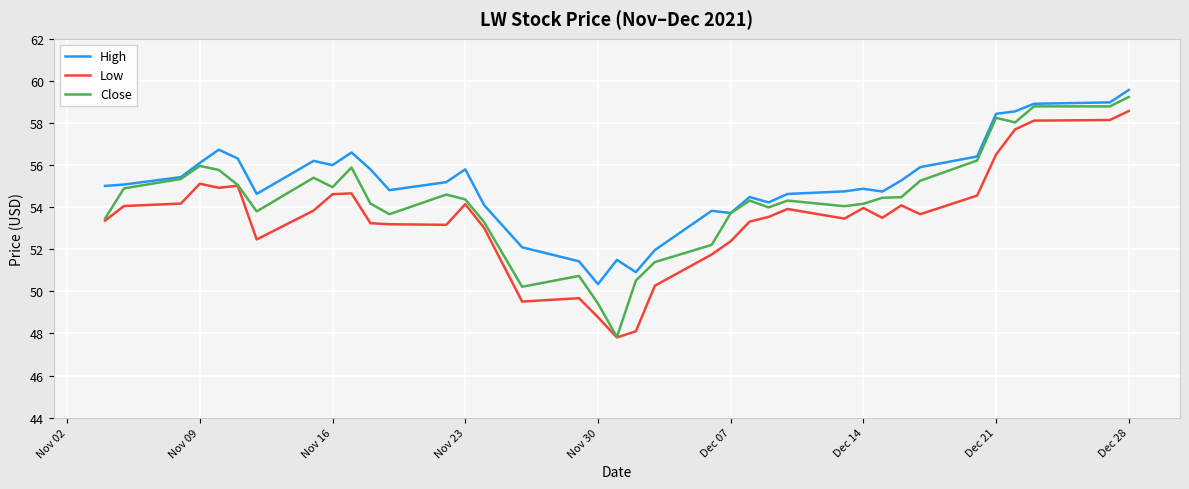

What is the maximum value for Close?

59.2